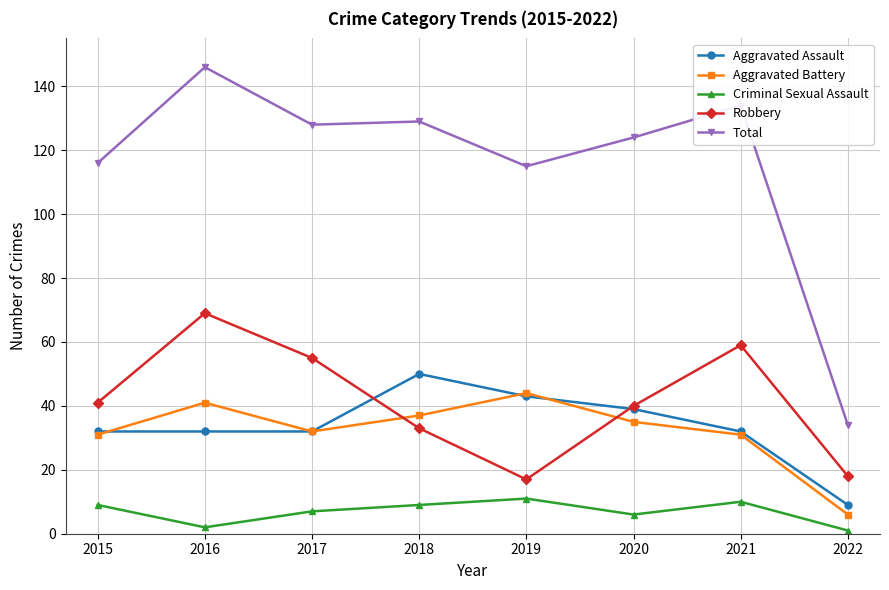

What is the value of the Total point at the 7th from the left?

134